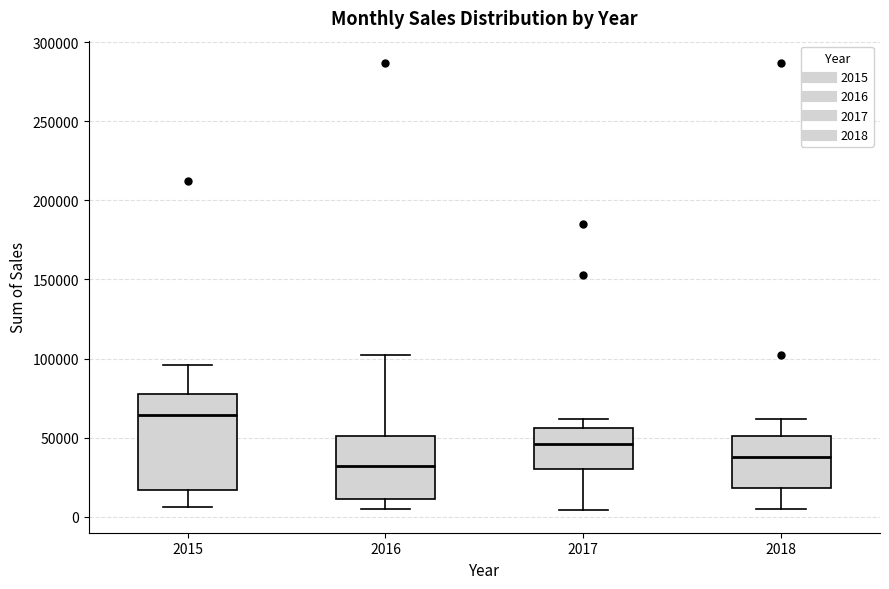

Reading left to right, transcribe this box plot: for each box, give where its median line is, the range the box spans, and where its two whiskers end, as read against the y-axis. The values are not printed on the chart, so give them approximately, as read against the axis.

2015: median 65000, box 15000 to 75000, whiskers 5000 to 95000
2016: median 30000, box 10000 to 50000, whiskers 5000 to 100000
2017: median 45000, box 30000 to 55000, whiskers 5000 to 60000
2018: median 40000, box 20000 to 50000, whiskers 5000 to 60000